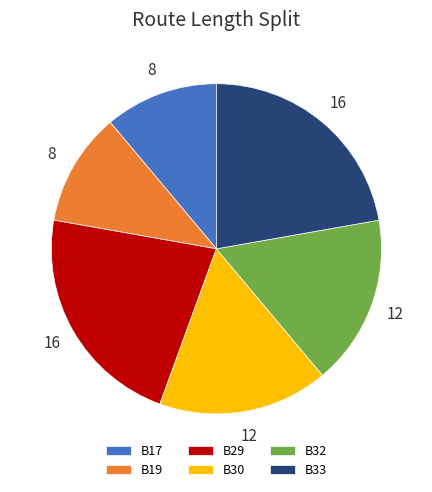

How many slices are in this pie chart?

6